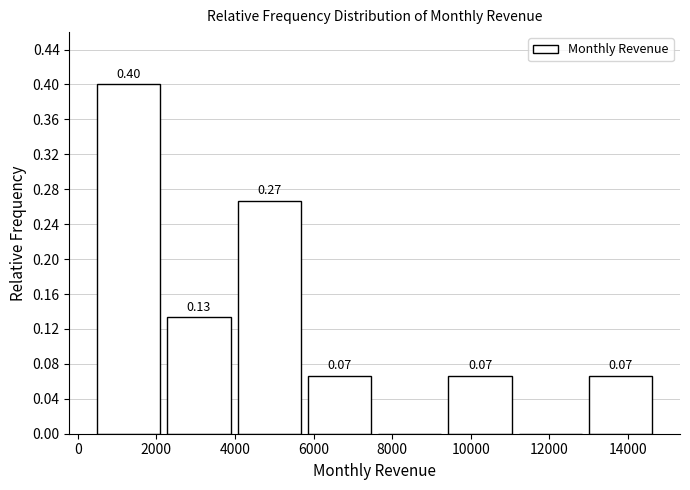

Which range on the x-axis has the tallest bar?

400 to 2200